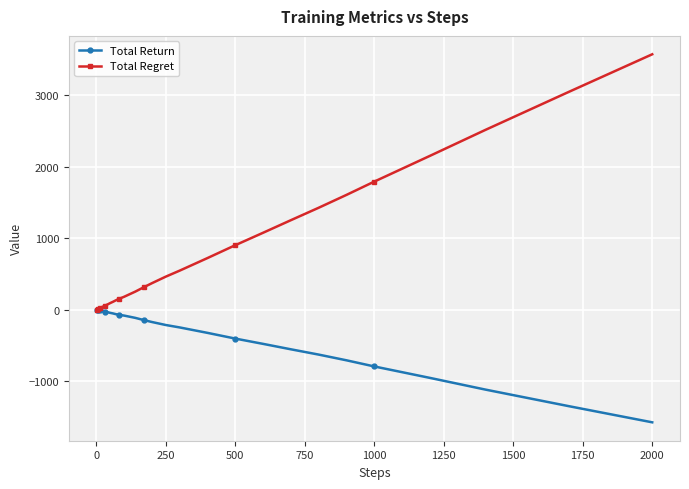

Rank the series by their maximum value, from highest to lowest.

Total Regret, Total Return